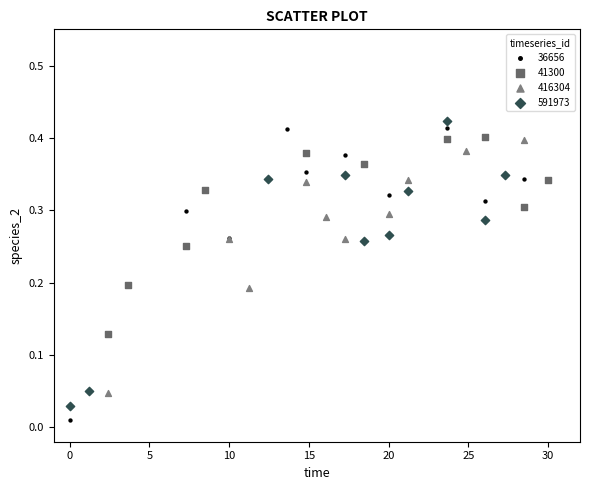

Which series has the largest Y range (max minus min)?

36656